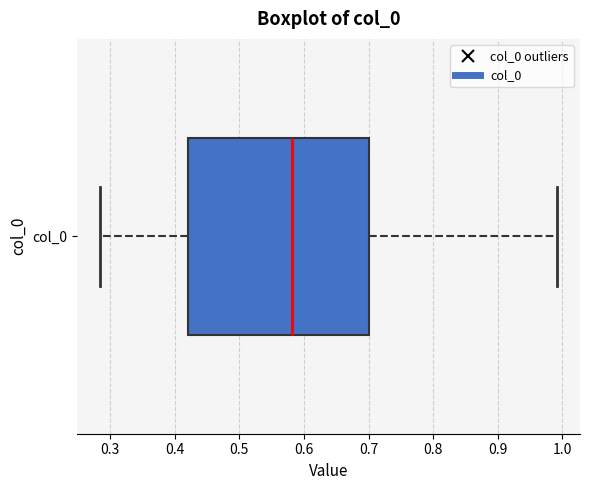

Where does the left whisker of the box for col_0 end on the x-axis? The values are not printed on the chart, so give them approximately, as read against the axis.

0.28